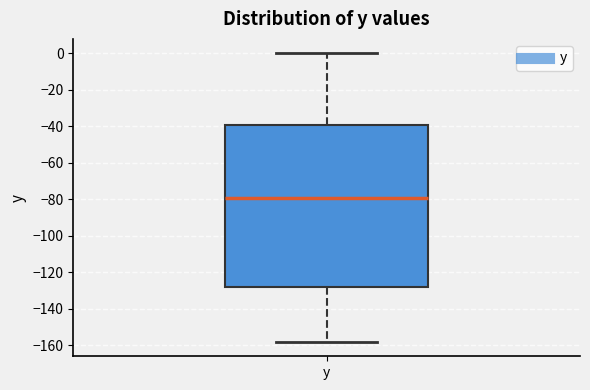

Where is the upper edge of the box for y on the y-axis? The values are not printed on the chart, so give them approximately, as read against the axis.

-40